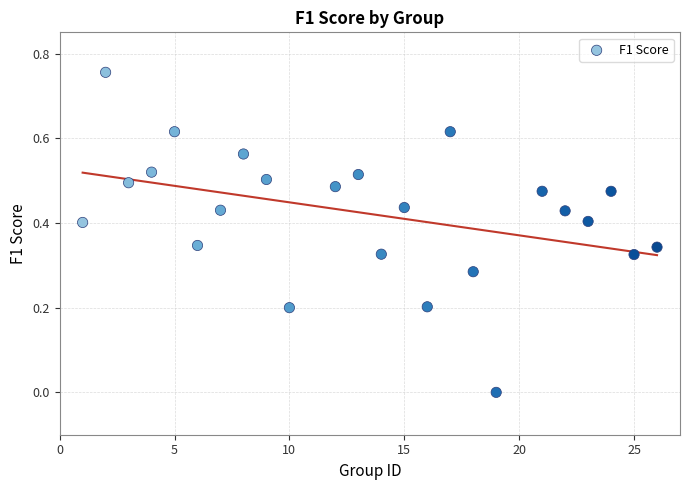

What is the range of X values (max minus min)?

25.0